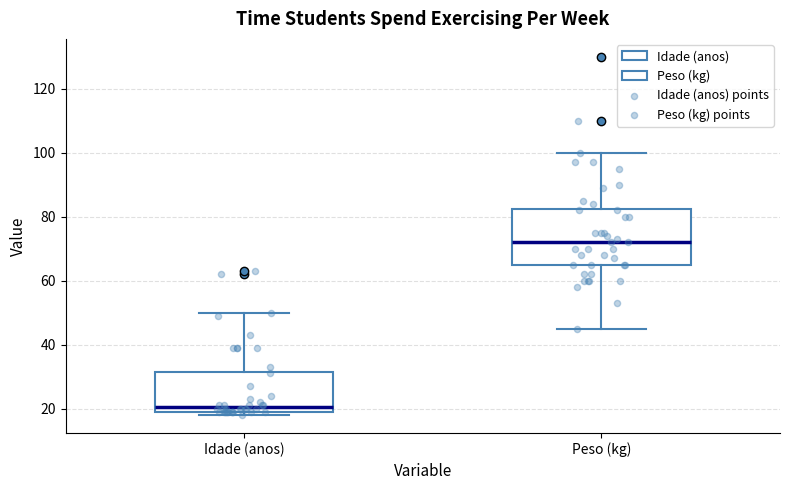

Reading left to right, transcribe this box plot: for each box, give where its median line is, the range the box spans, and where its two whiskers end, as read against the y-axis. The values are not printed on the chart, so give them approximately, as read against the axis.

Idade (anos): median 20 (just above the box's lower edge), box 20 to 32, whiskers 18 to 50
Peso (kg): median 72, box 66 to 82, whiskers 46 to 100